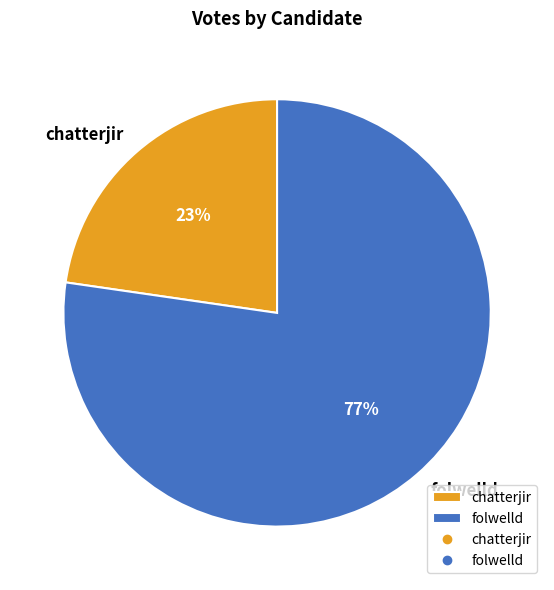

Combined, do folwelld and chatterjir account for over 50%?

Yes